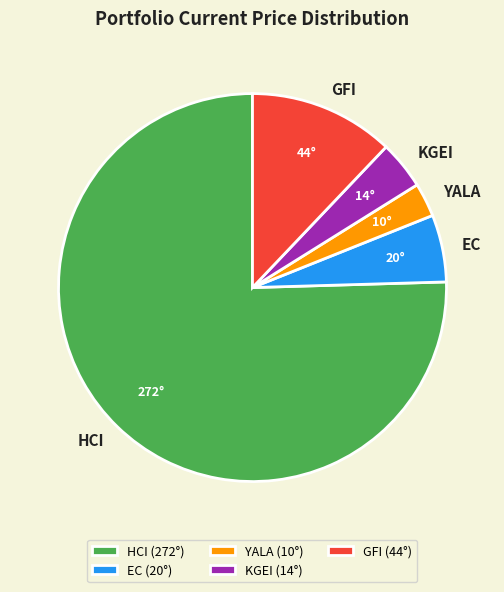

Is there any slice that represents more than half of the pie?

Yes